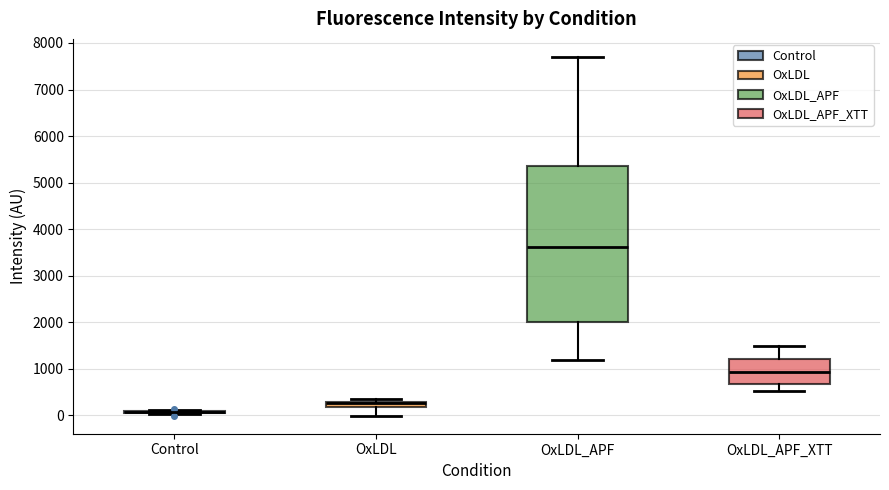

Which box is the tallest, from its lower edge to its upper edge?

OxLDL_APF